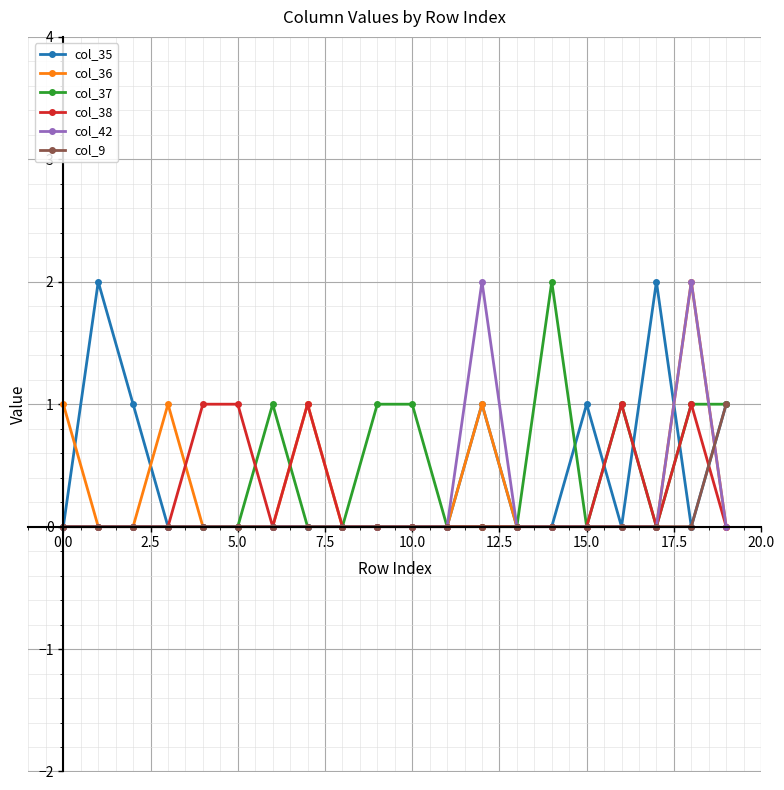

True or false: col_35 has more than 1 interior local peaks.

True